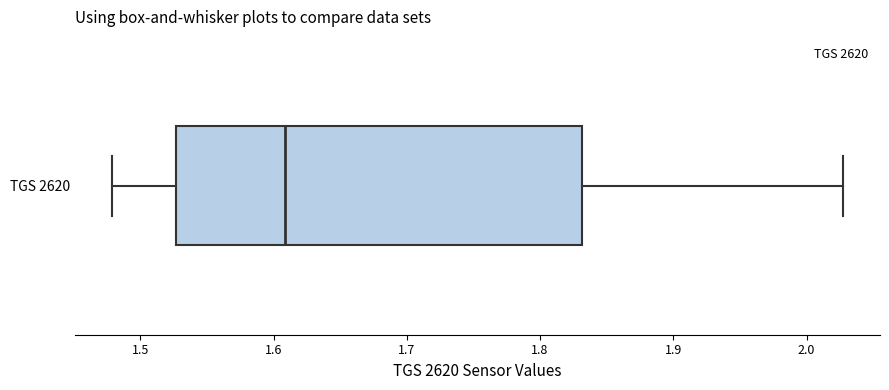

Transcribe this box plot: give where the median line is, the range the box spans, and where the two whiskers end, as read against the x-axis. The values are not printed on the chart, so give them approximately, as read against the axis.

median 1.61, box 1.53 to 1.83, whiskers 1.48 to 2.03